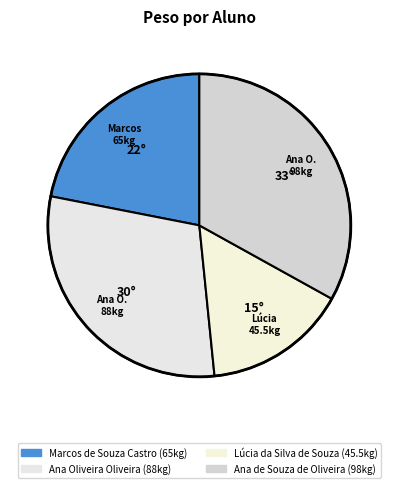

Does any single category account for the majority?

No